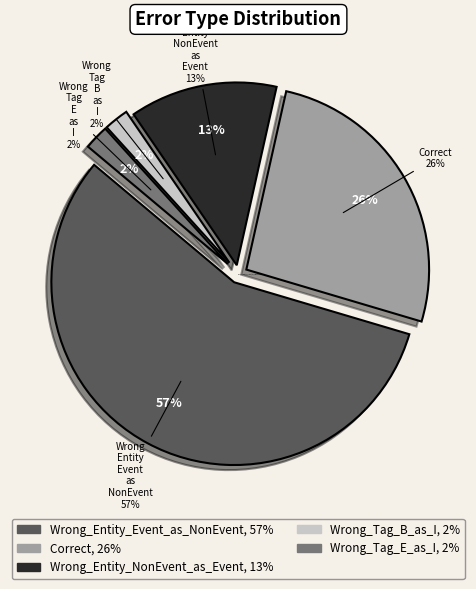

Combined, do Wrong_Tag_E_as_I and Wrong_Entity_Event_as_NonEvent account for over 50%?

Yes